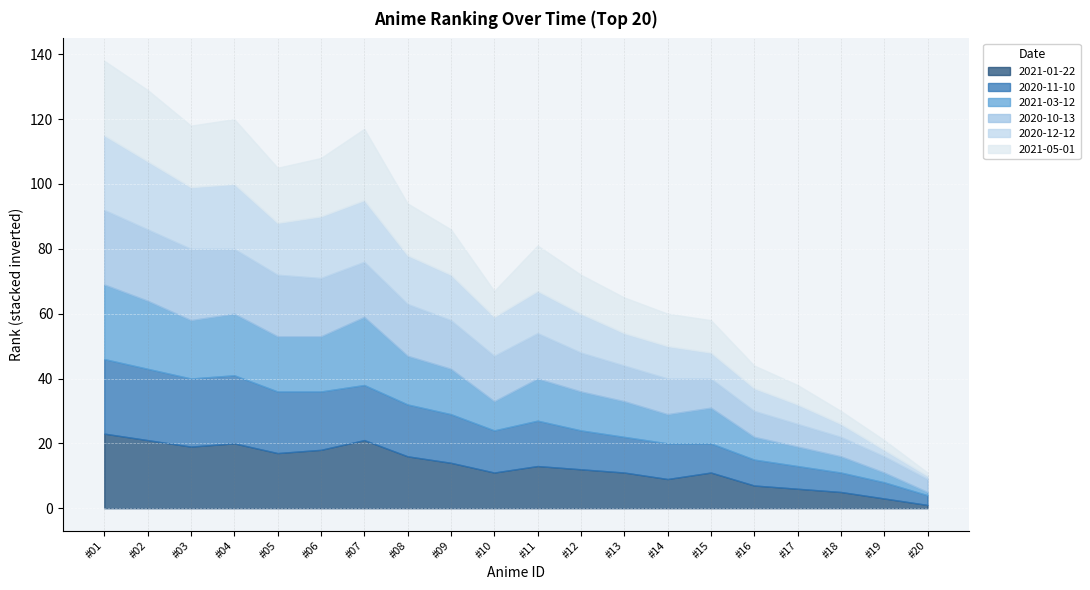

Which series changed the most between #03 and #11?

2020-10-13